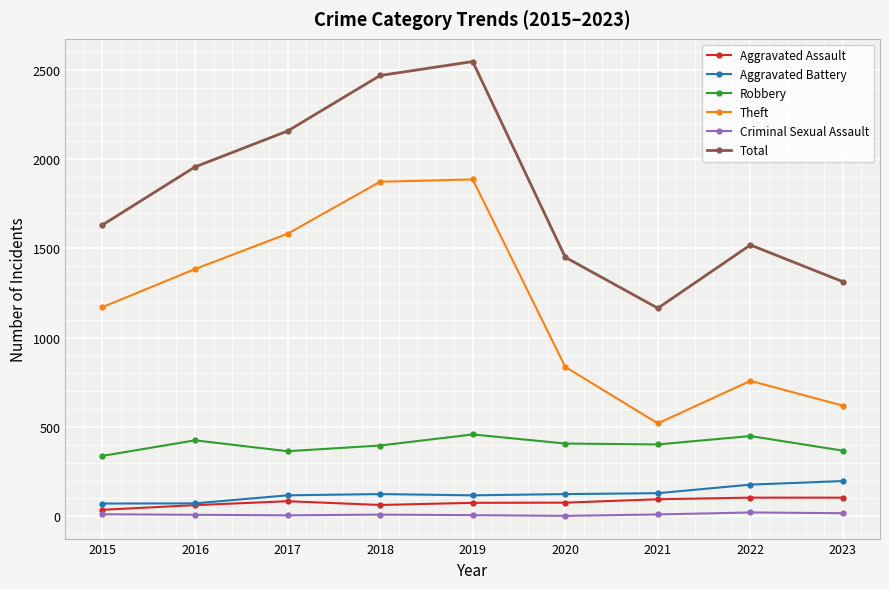

List the series in order of their peak value, highest first.

Total, Theft, Robbery, Aggravated Battery, Aggravated Assault, Criminal Sexual Assault